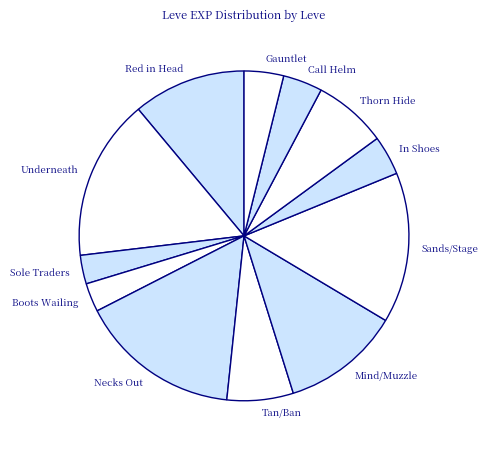

Do Underneath and Sole Traders together represent more than half of the pie?

No